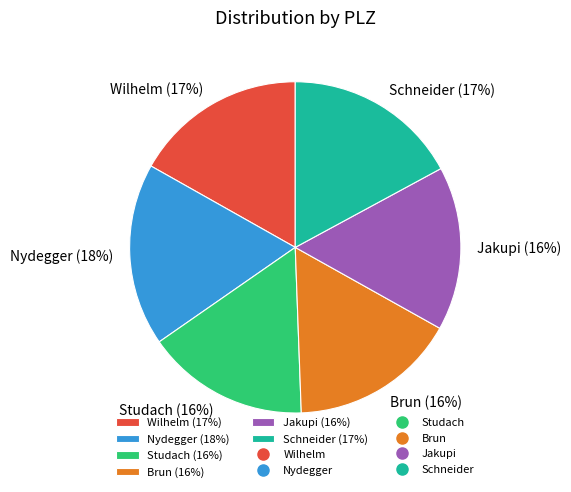

To the nearest percent, what is the average slice percentage?

17%